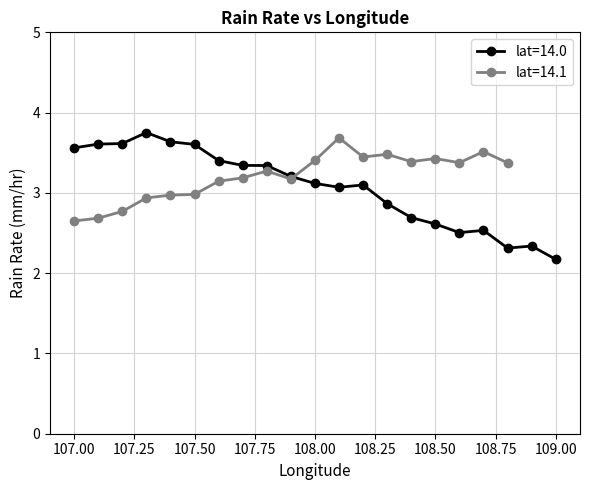

Rank the categories by value from lowest to highest.

109.0, 108.8, 108.9, 108.6, 108.7, 108.5, 108.4, 108.3, 108.1, 108.2, 108.0, 107.9, 107.8, 107.7, 107.6, 107.0, 107.5, 107.1, 107.2, 107.4, 107.3